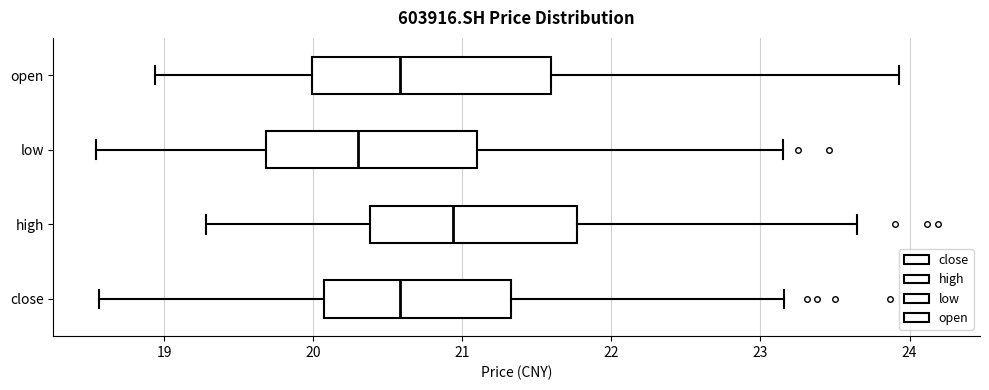

Which box's median line is the furthest to the left?

low